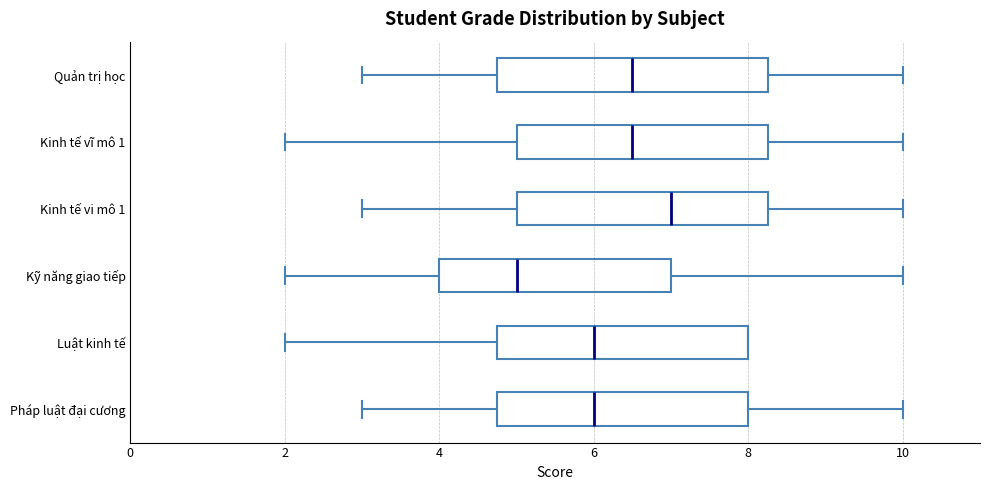

Which box is the widest, from its left edge to its right edge?

Quản trị học